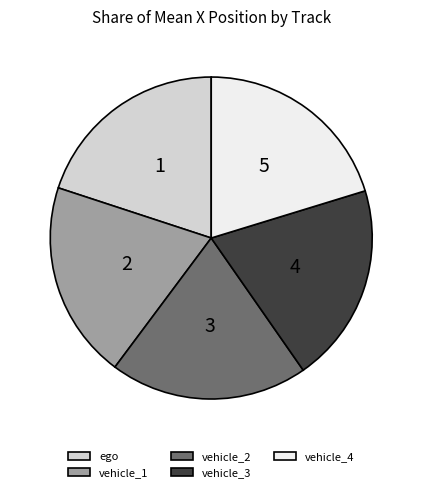

Does vehicle_2 account for over 50% of the chart?

No